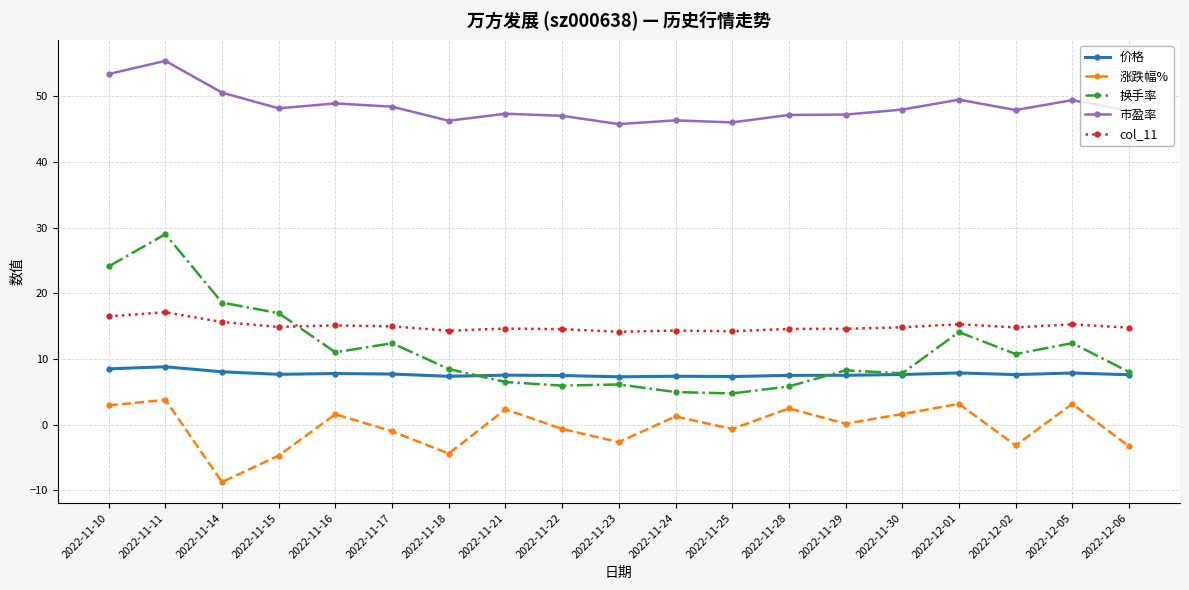

Rank the series by their maximum value, from lowest to highest.

涨跌幅%, 价格, col_11, 换手率, 市盈率